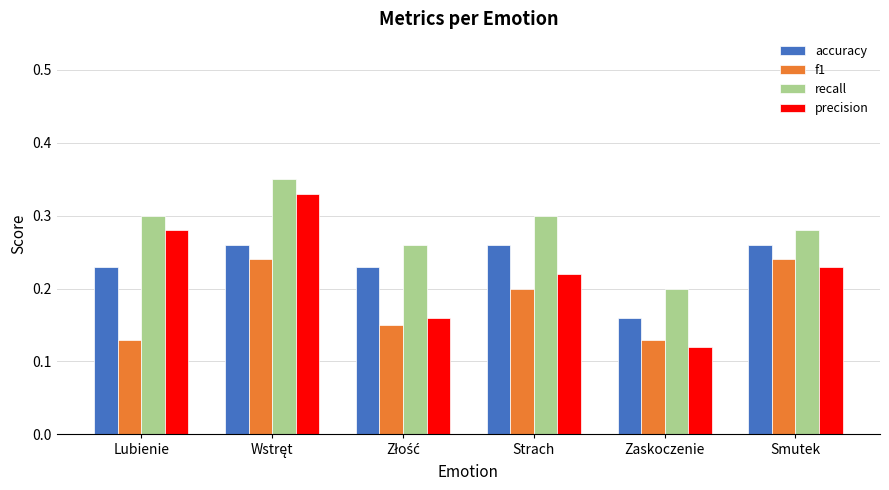

What is the total value across all series at Strach?

1.0